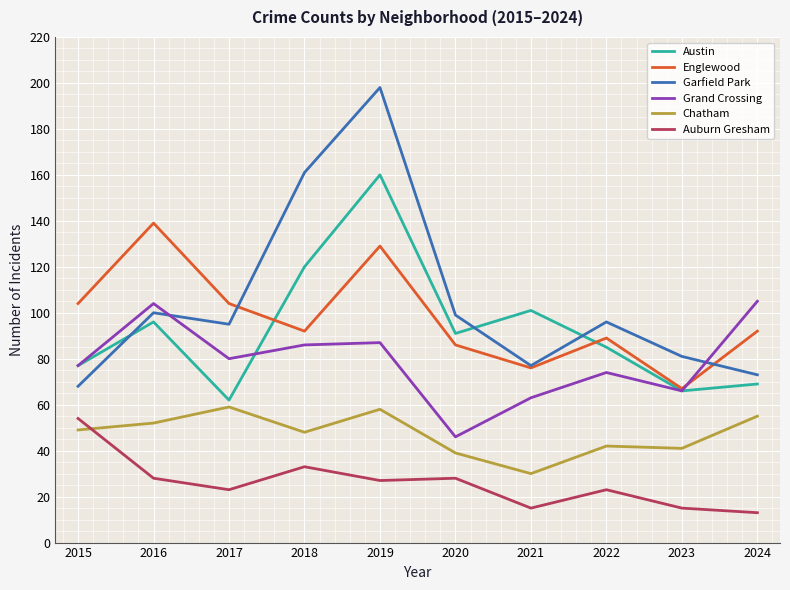

Which series has the largest range (max minus min)?

Garfield Park